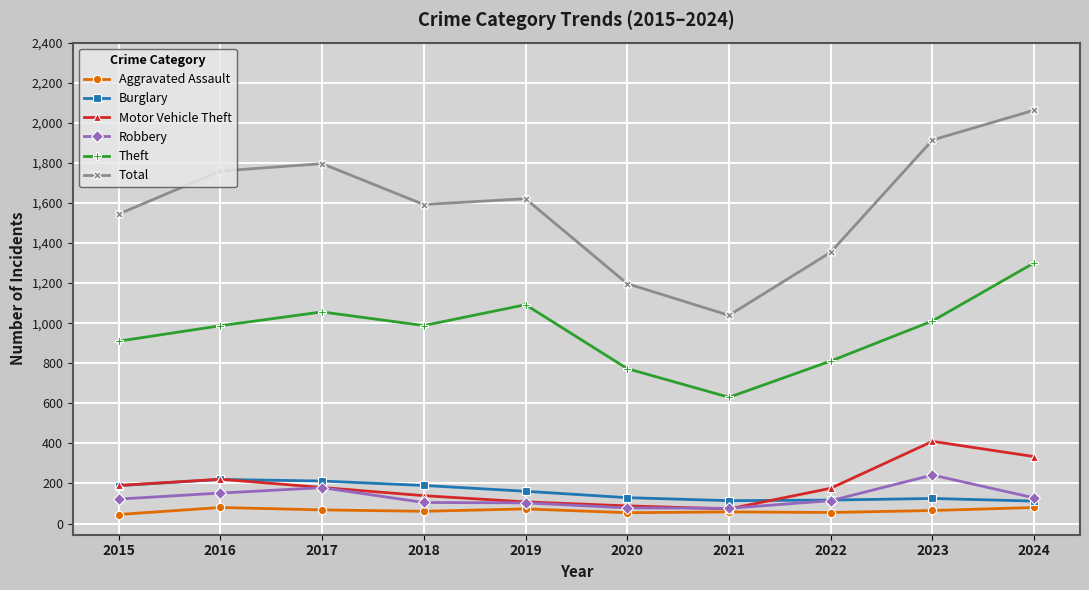

How many lines are shown in the chart?

6